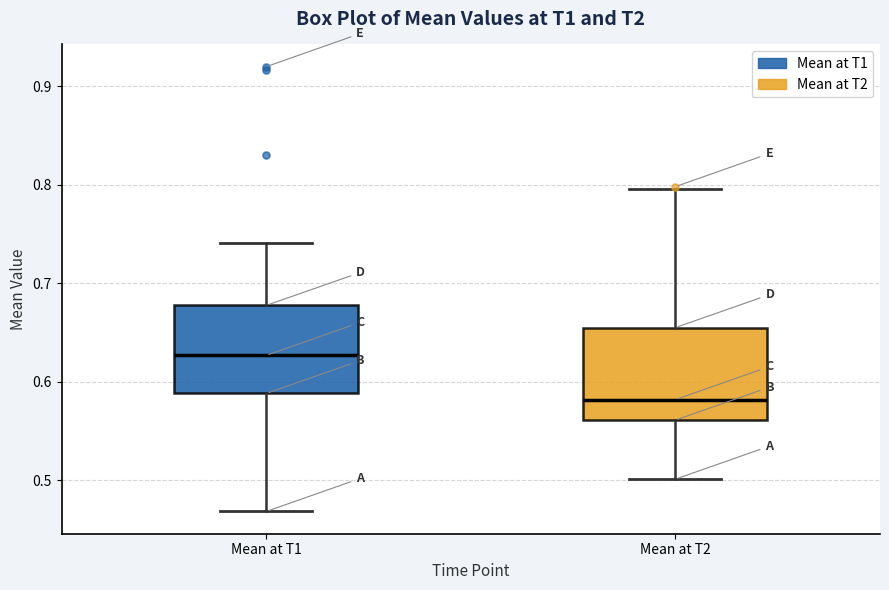

Which box has the lowest median line?

Mean at T2